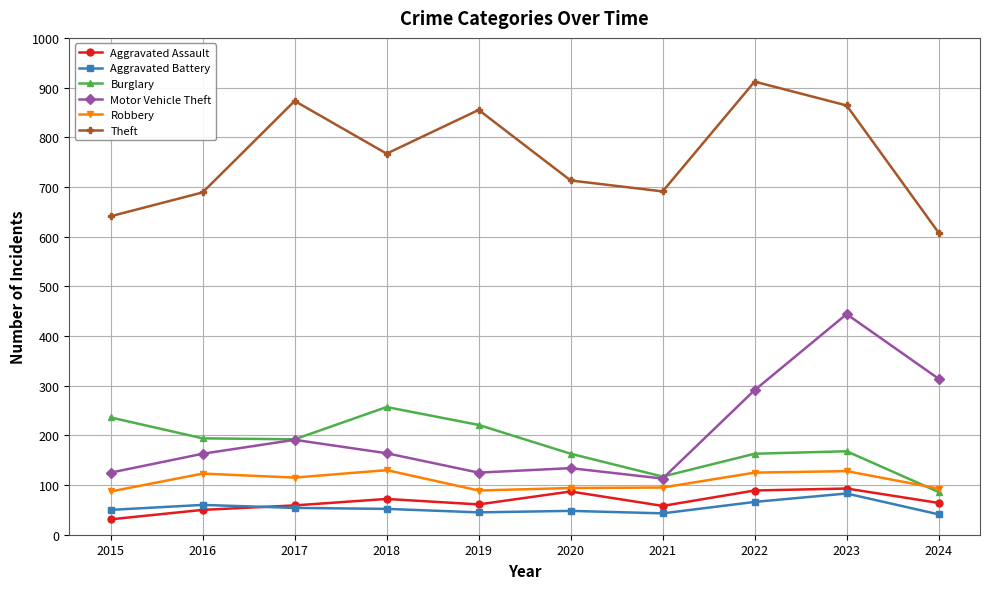

What is the greatest value displayed?

912